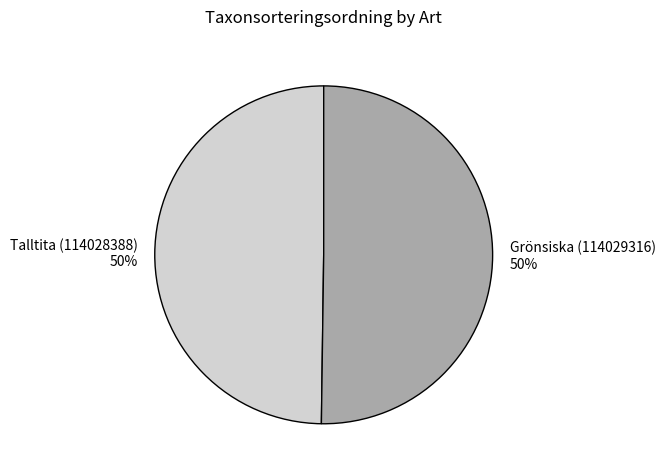

Combined, do Grönsiska (114029316) and Talltita (114028388) account for over 50%?

Yes